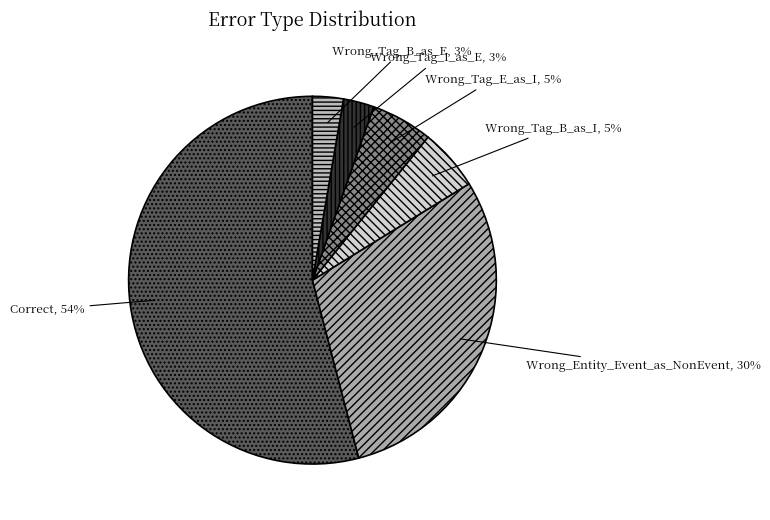

Approximately how many times larger is the value at Wrong_Tag_I_as_E compared to Wrong_Entity_Event_as_NonEvent?

0.1